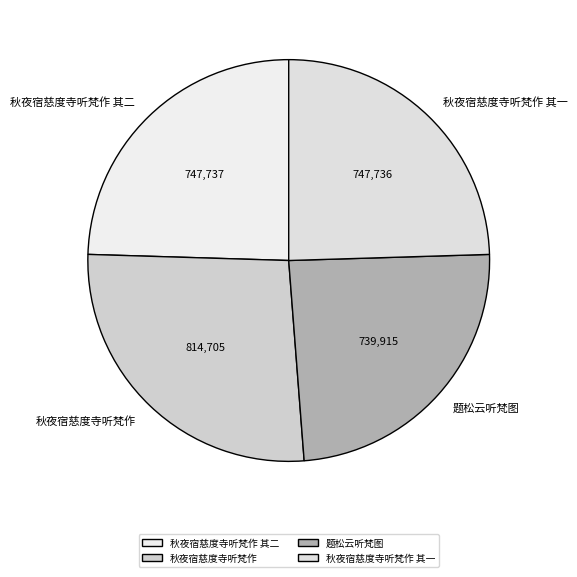

Does 秋夜宿慈度寺听梵作 account for over 50% of the chart?

No